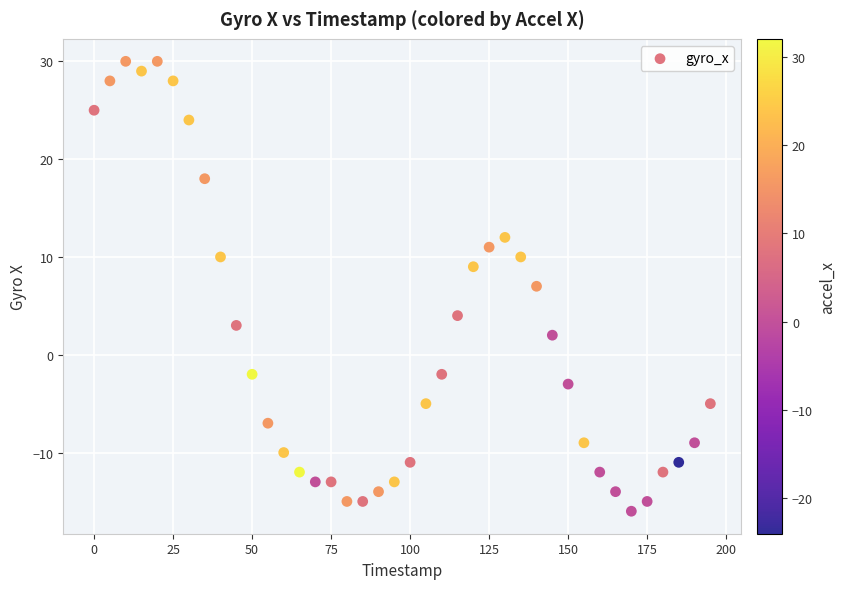

What is the range of Y values (max minus min)?

46